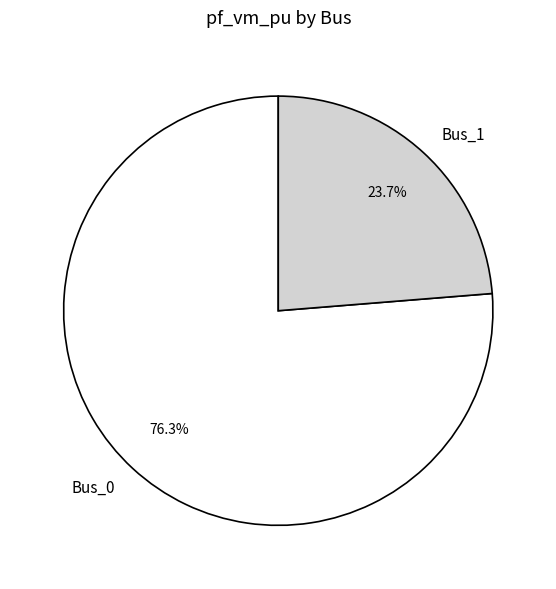

To the nearest percent, what is the average slice percentage?

50%